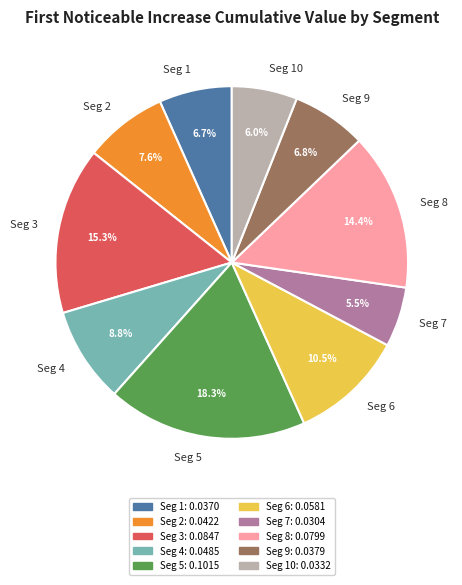

Which category has the smallest portion of the pie?

Seg 7